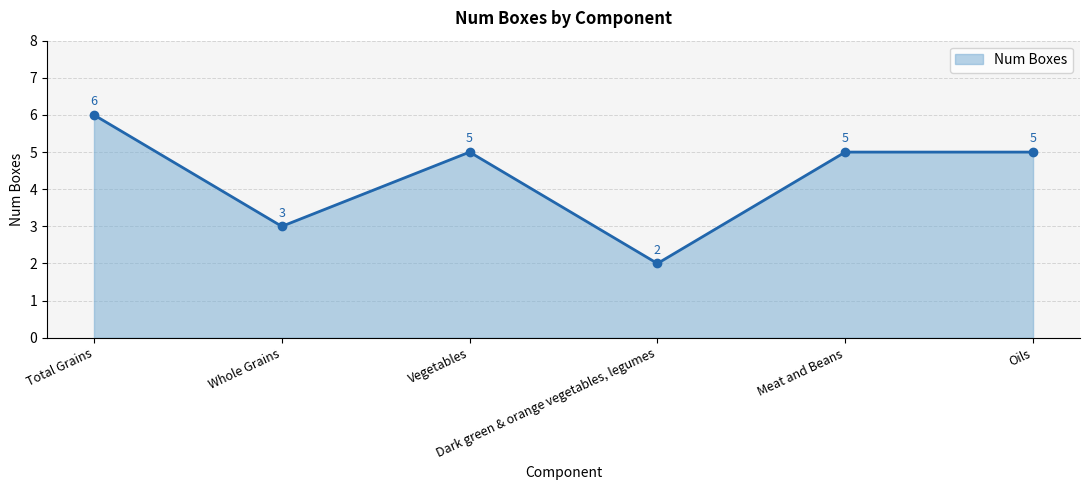

What is the sum of the values at Total Grains and Dark green & orange vegetables, legumes?

8